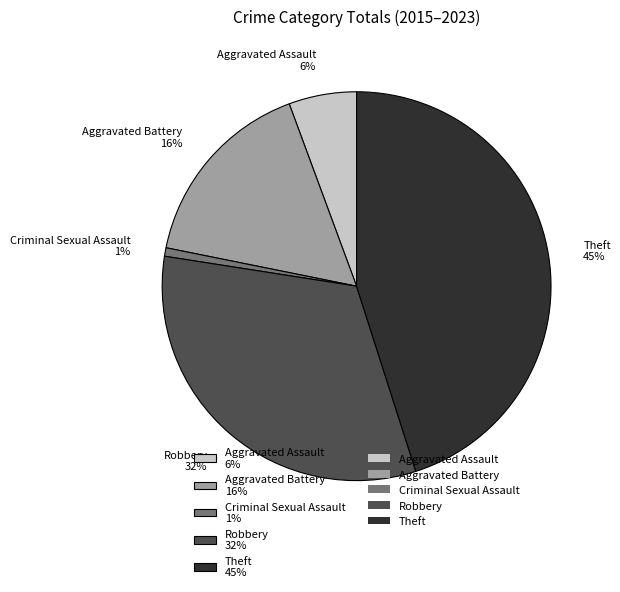

True or false: Theft accounts for 45% of the total.

True